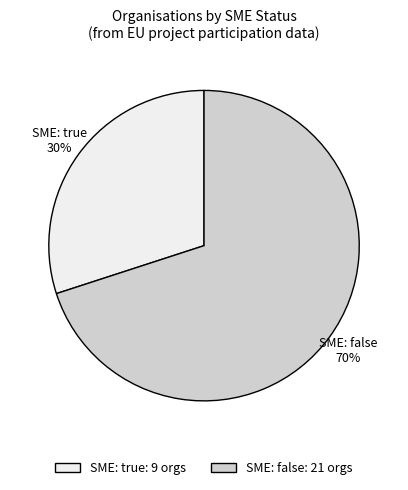

To the nearest percent, what percentage of the pie is SME: false: 21 orgs?

70%